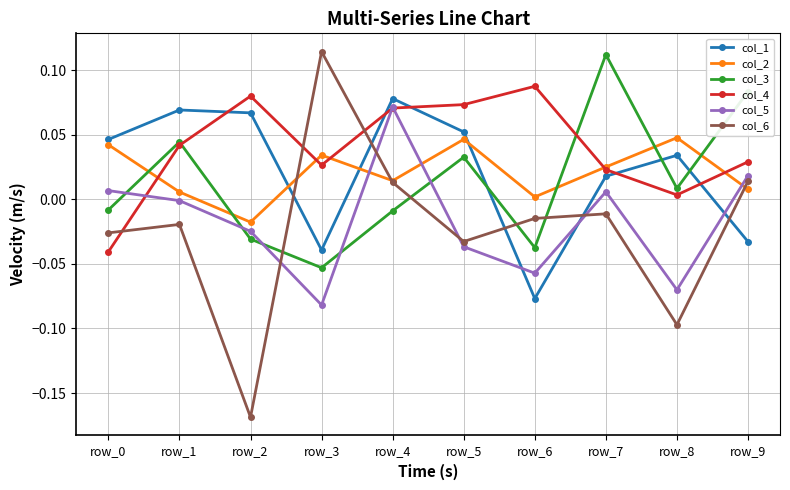

Which series has the largest total across all categories?

col_4